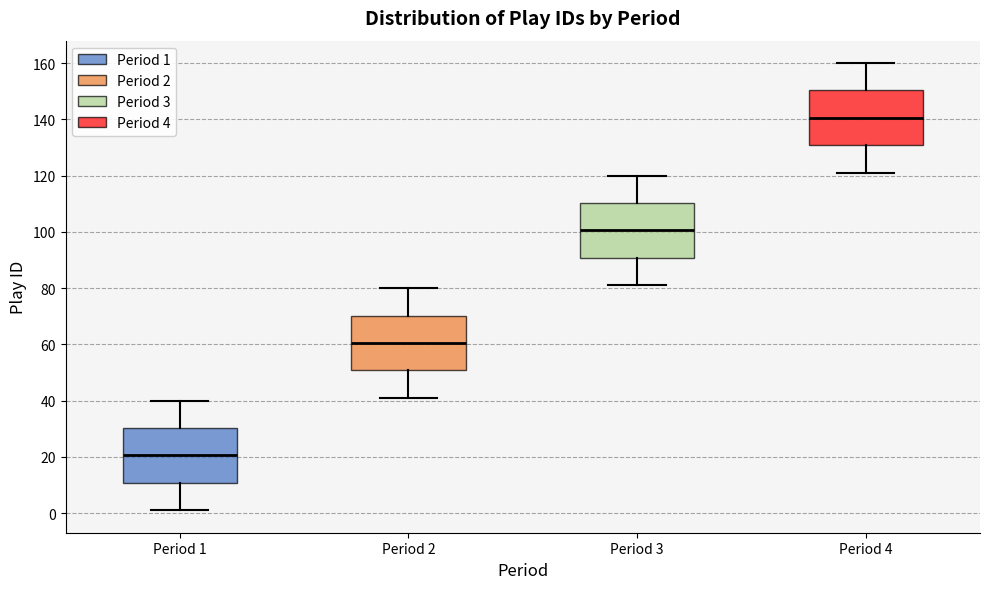

Reading left to right, read every box against the y-axis: the position of its median line, the range the box covers, and the ends of its whiskers. The values are not printed on the chart, so give them approximately, as read against the axis.

Period 1: median 20, box 10 to 30, whiskers 2 to 40
Period 2: median 60, box 50 to 70, whiskers 42 to 80
Period 3: median 100, box 90 to 110, whiskers 82 to 120
Period 4: median 140, box 130 to 150, whiskers 122 to 160